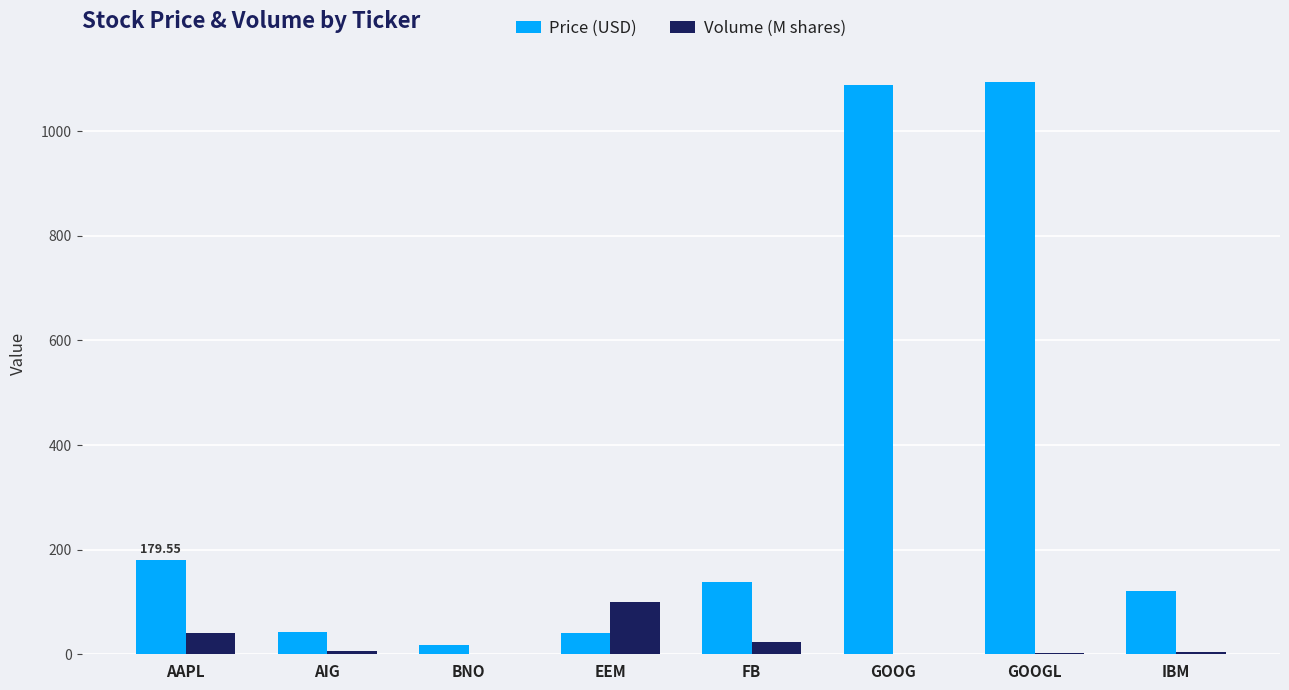

What is the sum of all Price (USD) values?

2724.0